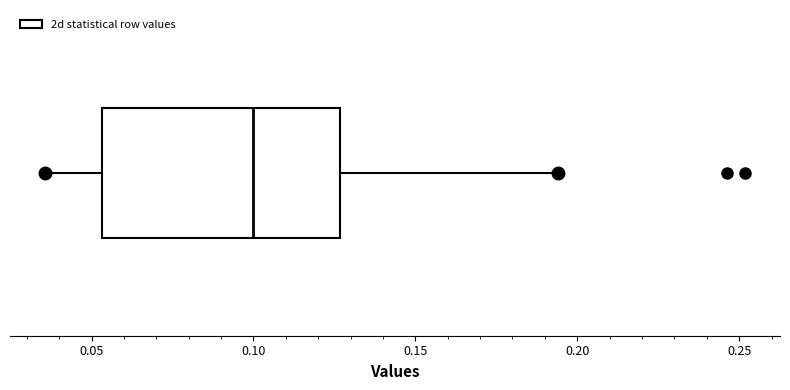

Where is the right edge of the box on the x-axis? The values are not printed on the chart, so give them approximately, as read against the axis.

0.125